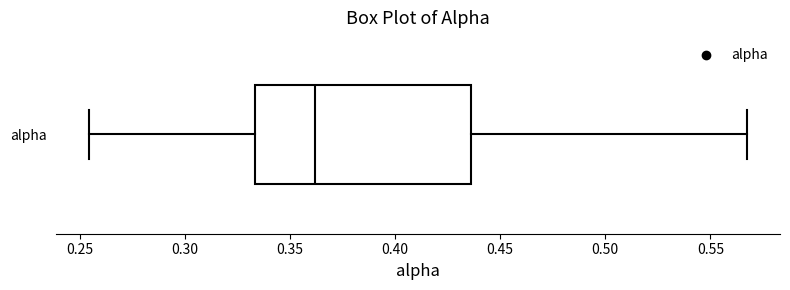

Where does the median line of the box for alpha sit on the x-axis? The values are not printed on the chart, so give them approximately, as read against the axis.

0.360